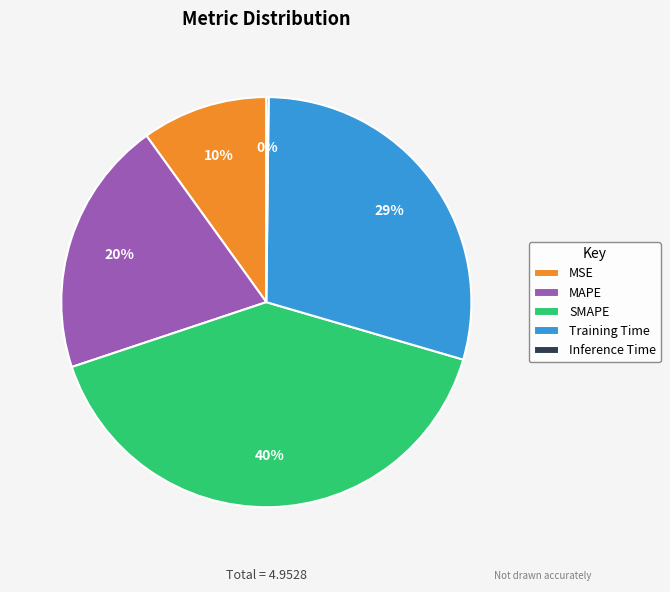

Which has a higher value, Training Time or MSE?

Training Time